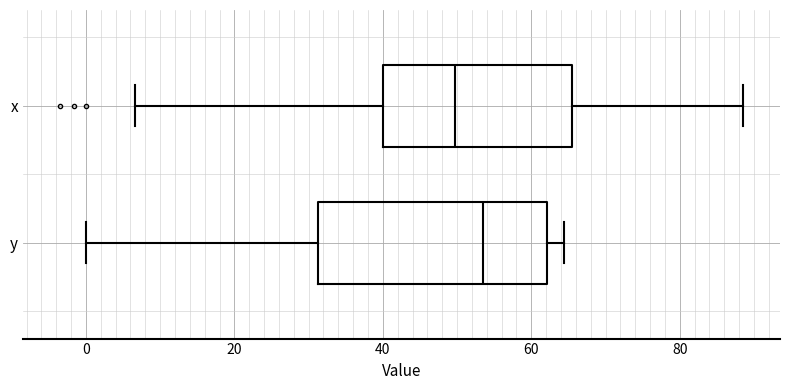

Which box has the furthest to the left median line?

x